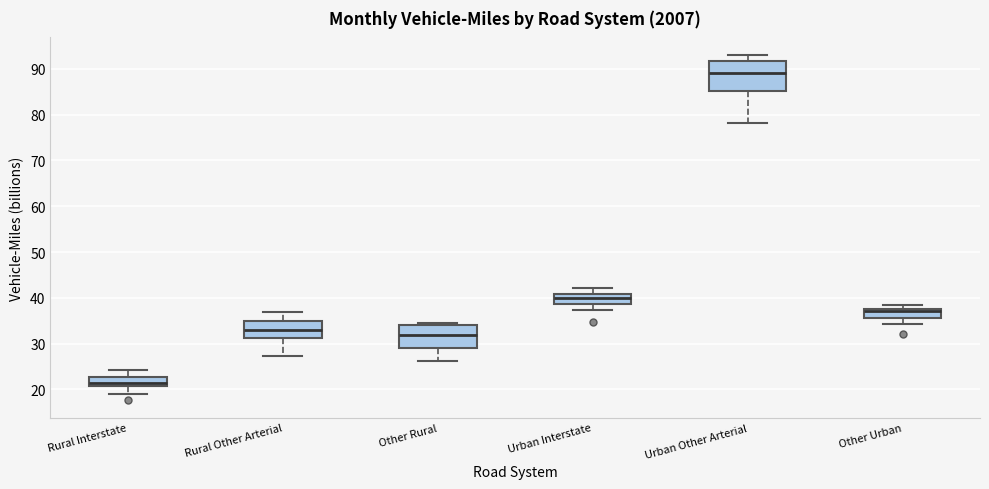

Which box has the lowest median line?

Rural Interstate